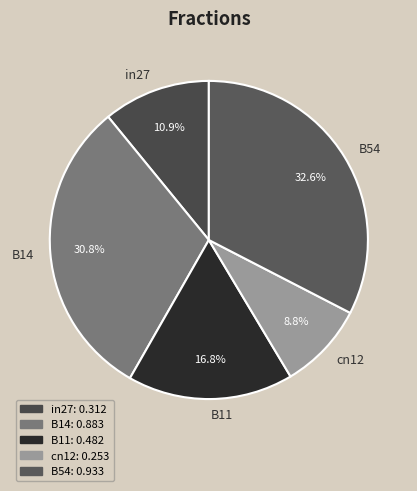

To the nearest percent, what percentage of the pie is B54?

33%